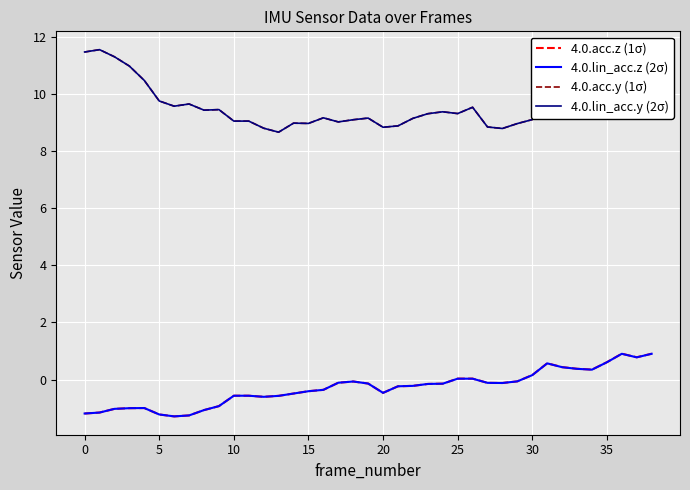

True or false: 4.0.lin_acc.z (2σ) and 4.0.acc.y (1σ) cross at least once.

False